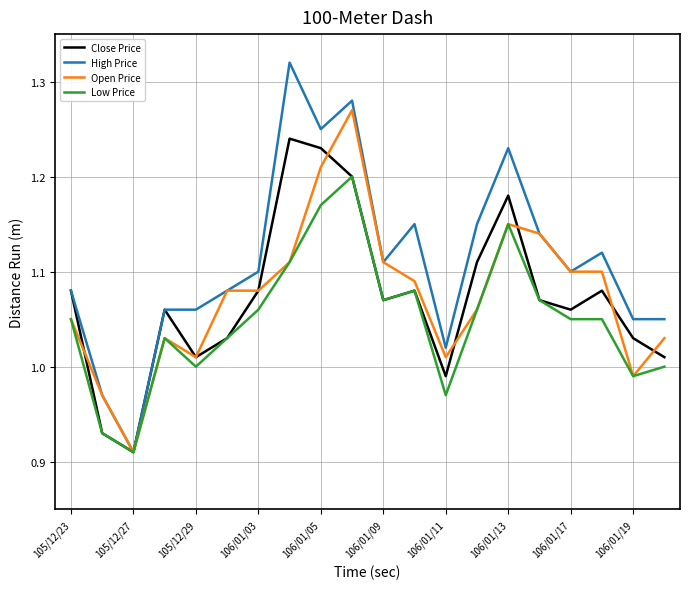

Which series has the largest total across all categories?

High Price